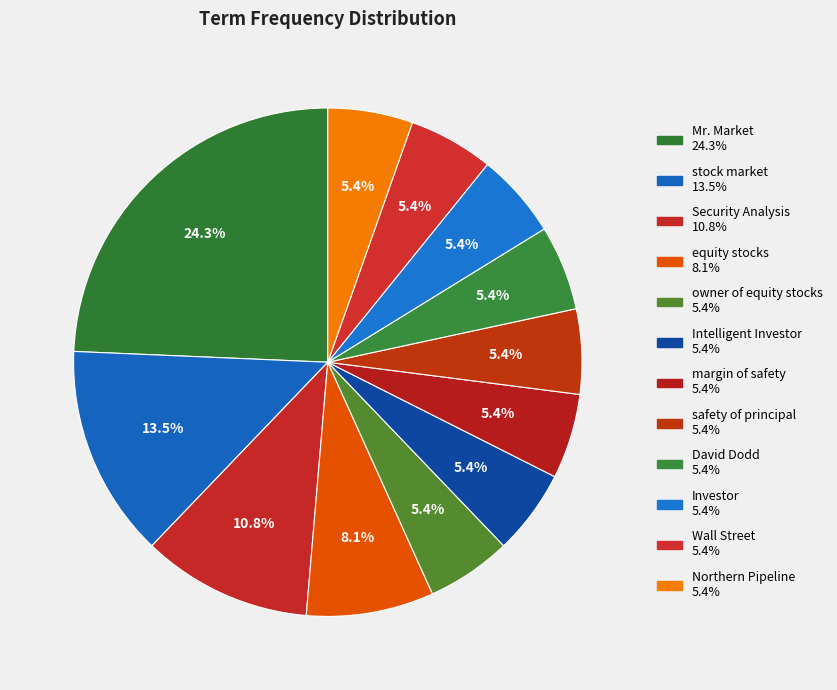

Count the number of slices in the pie.

12